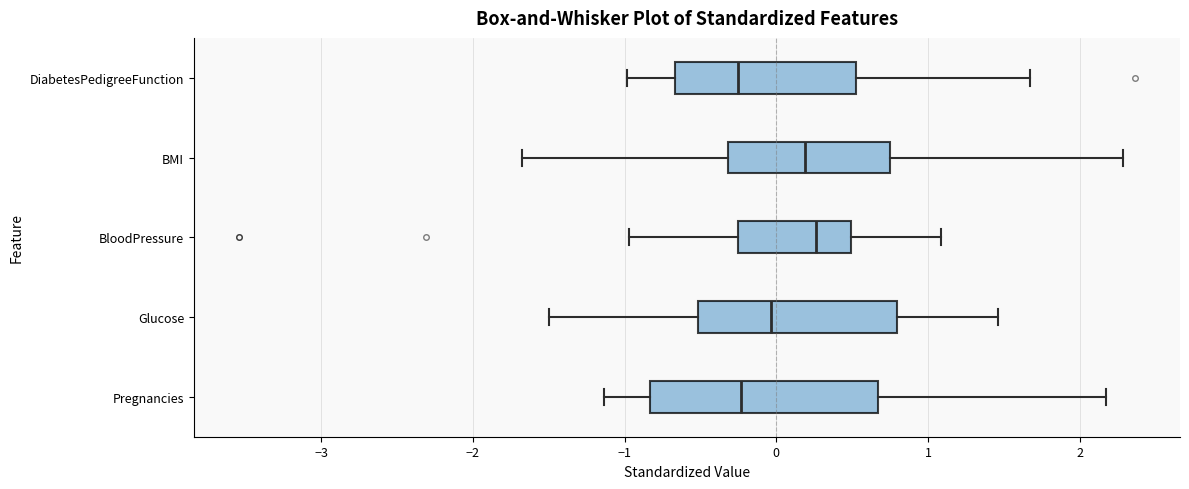

Reading bottom to top, read every box against the x-axis: the position of its median line, the range the box covers, and the ends of its whiskers. The values are not printed on the chart, so give them approximately, as read against the axis.

Pregnancies: median -0.2, box -0.8 to 0.7, whiskers -1.1 to 2.2
Glucose: median 0.0, box -0.5 to 0.8, whiskers -1.5 to 1.5
BloodPressure: median 0.3, box -0.3 to 0.5, whiskers -1.0 to 1.1
BMI: median 0.2, box -0.3 to 0.8, whiskers -1.7 to 2.3
DiabetesPedigreeFunction: median -0.3, box -0.7 to 0.5, whiskers -1.0 to 1.7